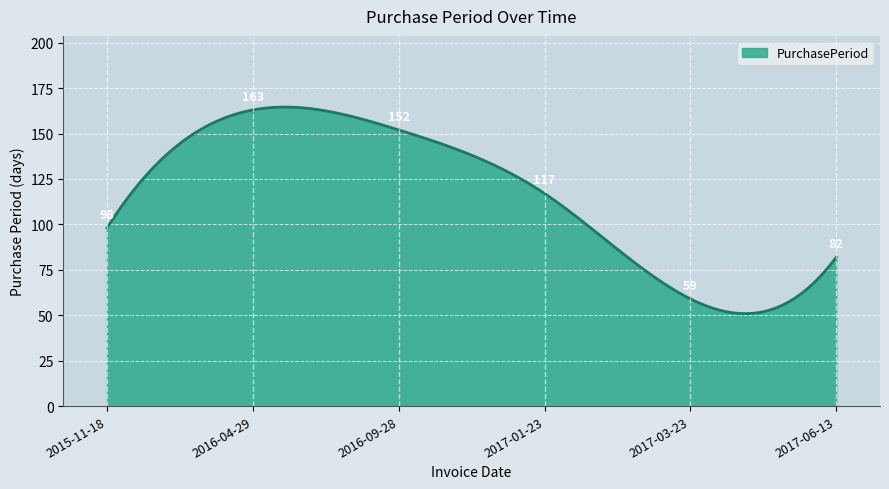

What is the difference between the maximum and minimum values?

113.7